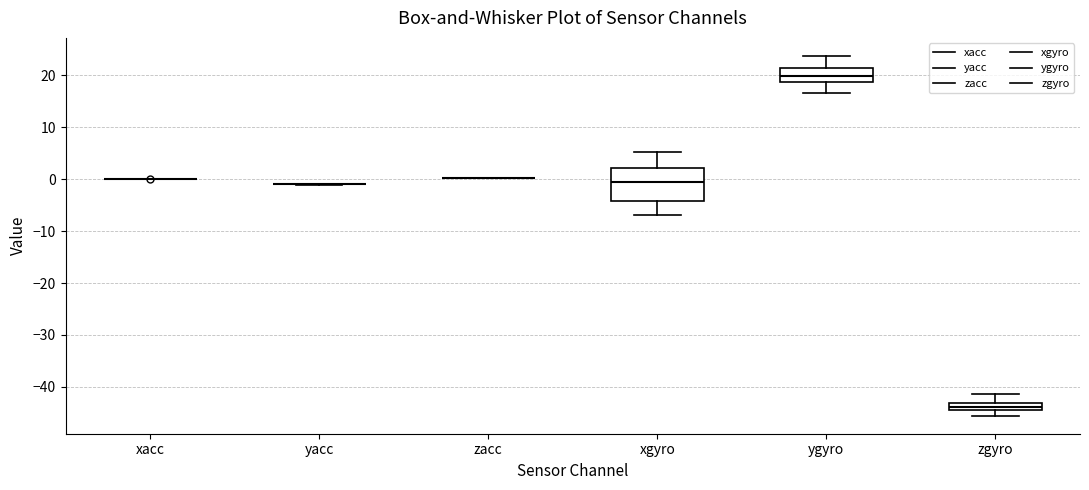

Where does the lower whisker of the box for zgyro end on the y-axis? The values are not printed on the chart, so give them approximately, as read against the axis.

-46